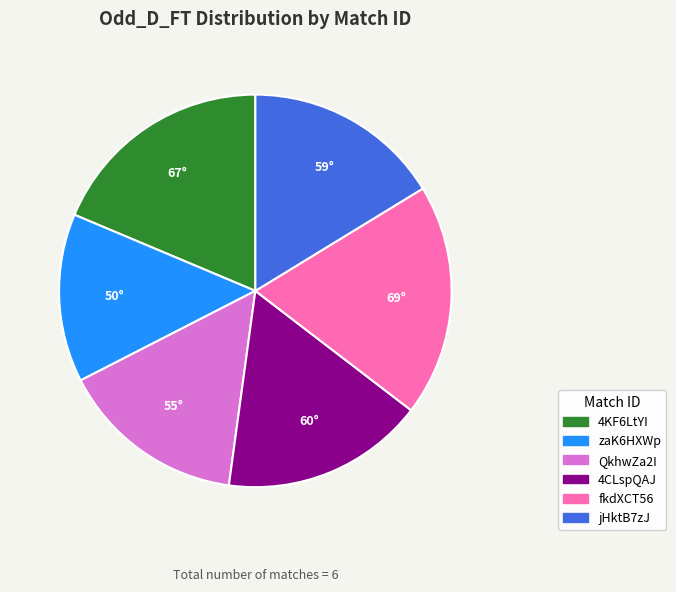

What is the ratio of the value at zaK6HXWp to the value at jHktB7zJ?

0.9